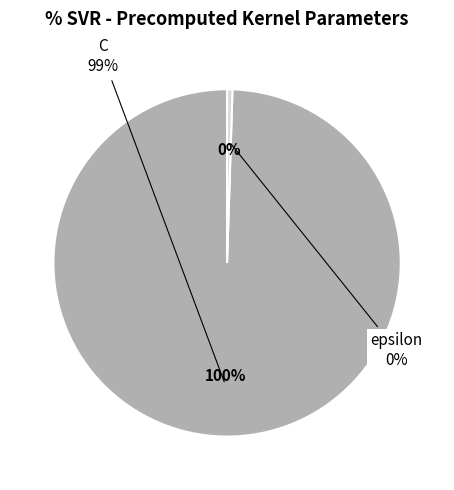

Is it true that C is 88% of the pie?

False